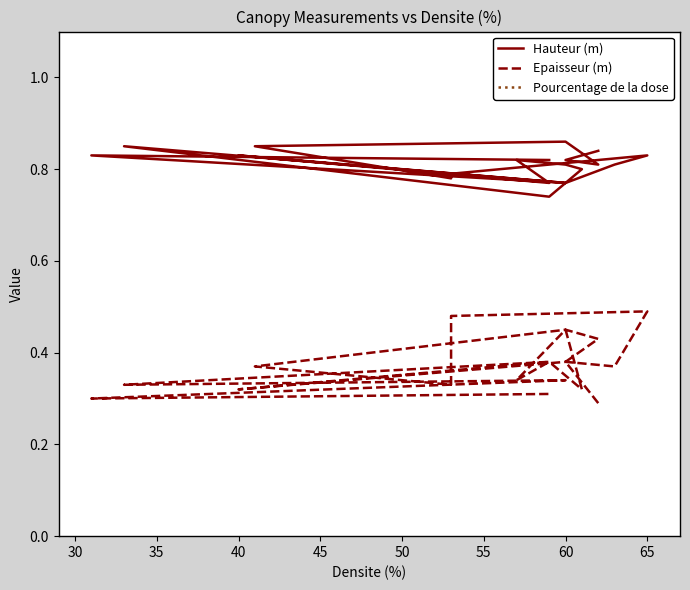

What is the average value of the Hauteur (m) series?

0.8